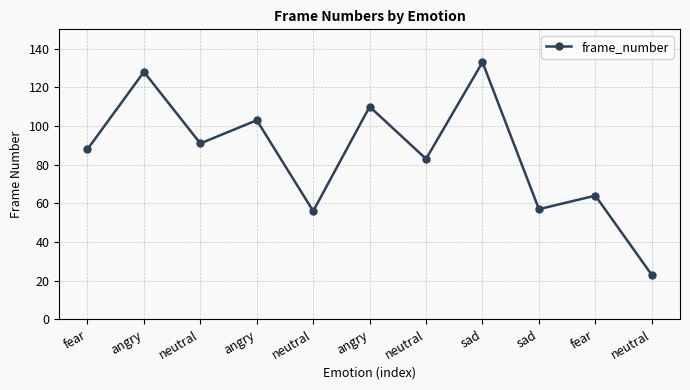

Approximately how many times larger is the value at neutral compared to angry?

0.8